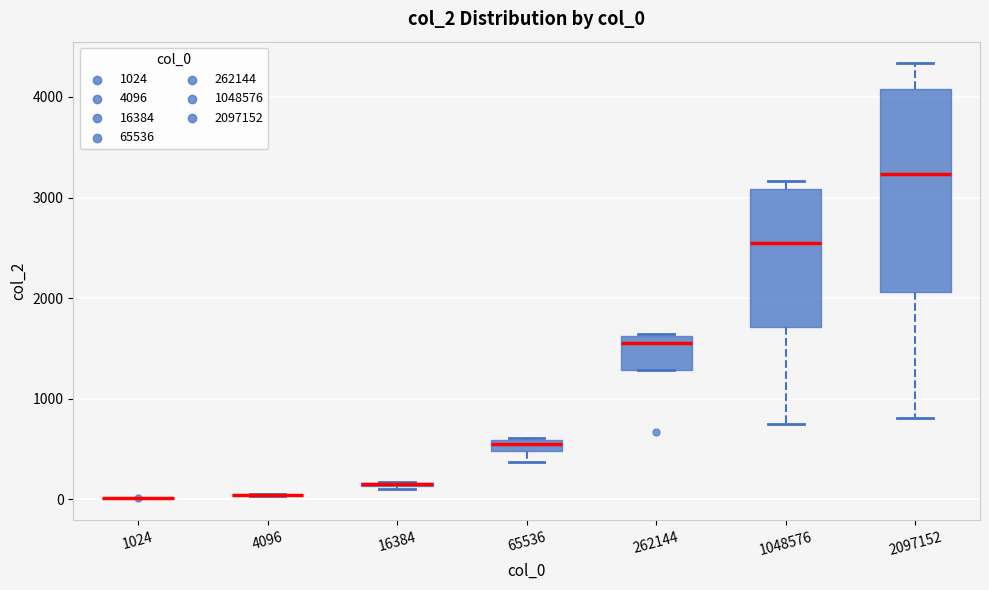

Where does the upper whisker of the box at x = 2097152 end on the y-axis? The values are not printed on the chart, so give them approximately, as read against the axis.

4300